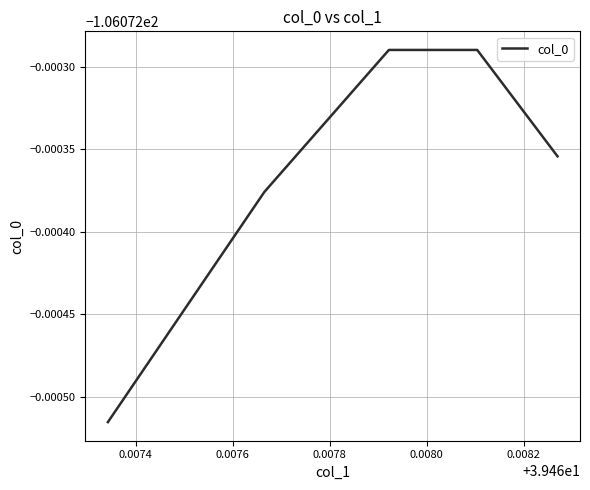

Does the chart display data point markers on the line(s)?

No